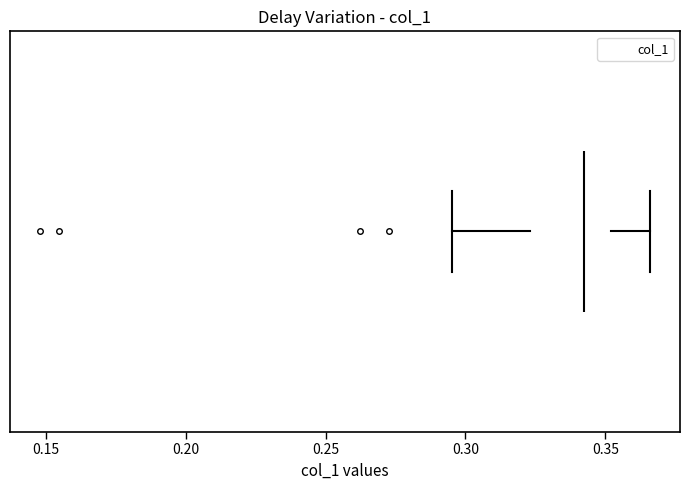

Read this box plot against the x-axis: the position of the median line, the range covered by the box, and the ends of both whiskers. The values are not printed on the chart, so give them approximately, as read against the axis.

median 0.340, box 0.325 to 0.350, whiskers 0.295 to 0.365